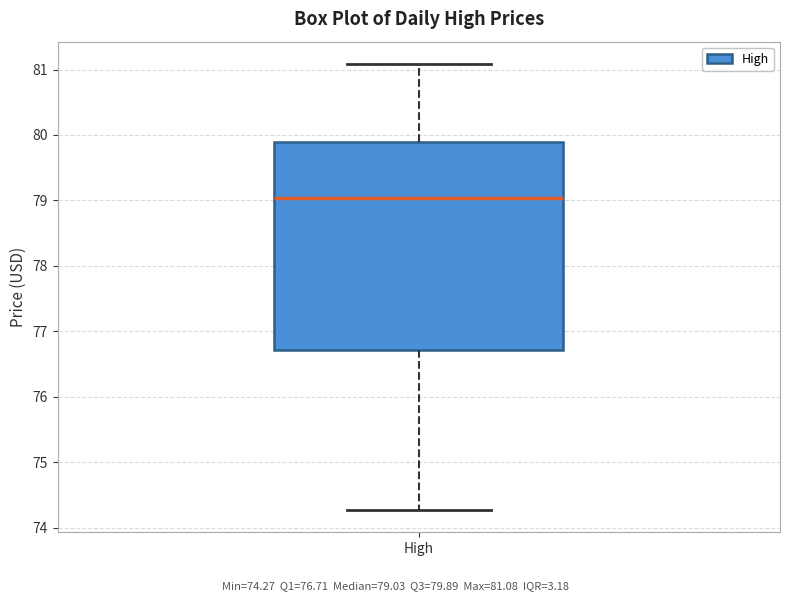

Read this box plot against the y-axis: the position of the median line, the range covered by the box, and the ends of both whiskers. The values are not printed on the chart, so give them approximately, as read against the axis.

median 79.0, box 76.7 to 79.9, whiskers 74.3 to 81.1